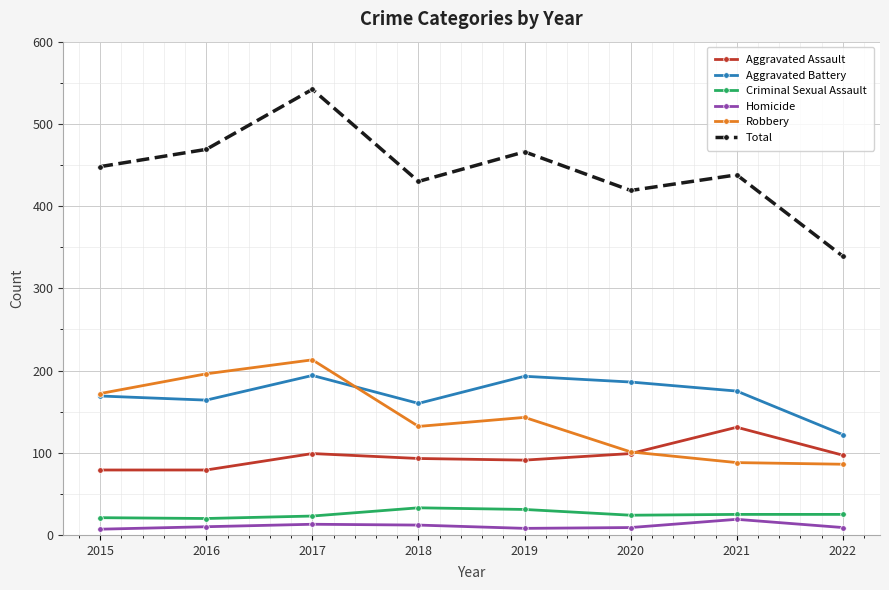

True or false: Total and Criminal Sexual Assault intersect in this chart.

False